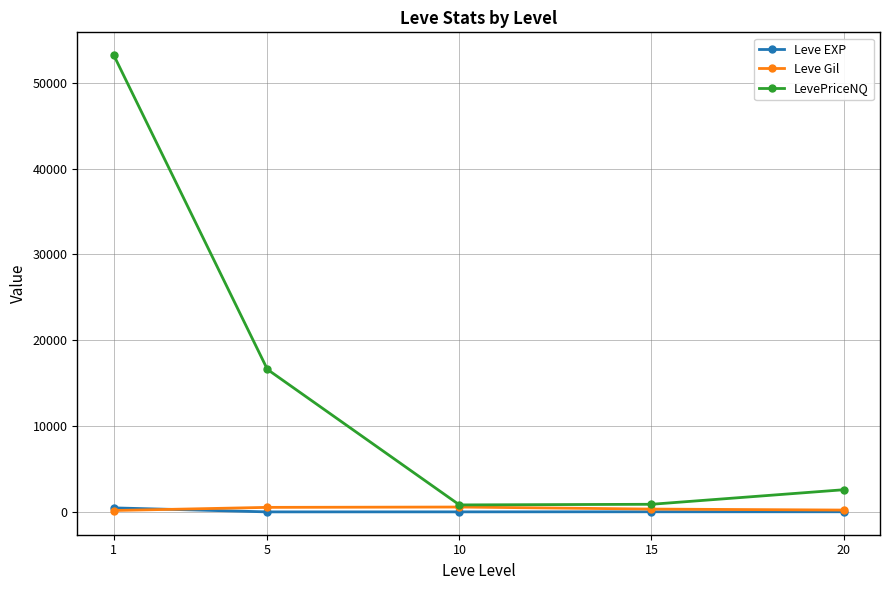

At how many categories does at least one series exceed 7069?

2